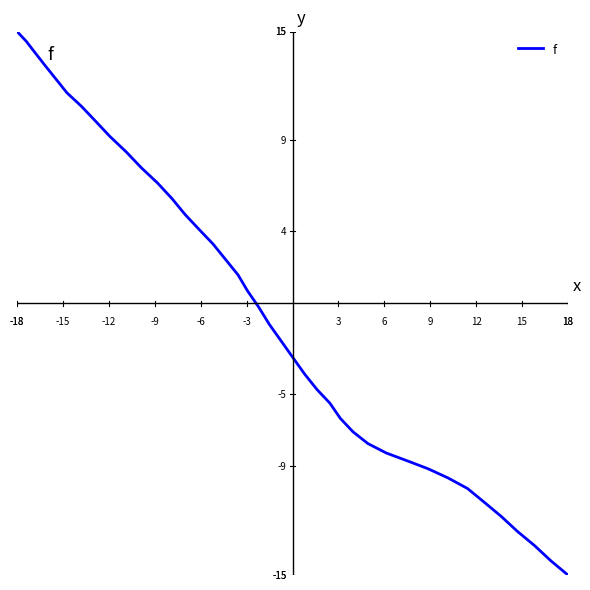

Reading left to right, extract all data points from this chart.

15.0	14.5	13.8	13.2	12.4	11.6	10.9	10.1	9.2	8.4	7.5	6.6	5.8	4.9	4.1	3.3	2.4	1.6	0.7	-0.2	-1.2	-2.1	-3.0	-3.9	-4.8	-5.5	-6.3	-7.1	-7.7	-8.3	-8.7	-9.1	-9.6	-10.2	-11.0	-11.8	-12.6	-13.4	-14.2	-15.0